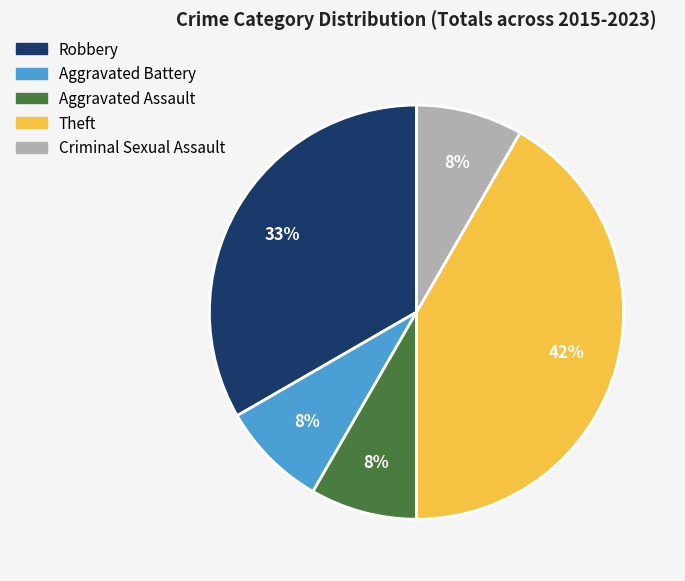

Which slice is the largest?

Theft